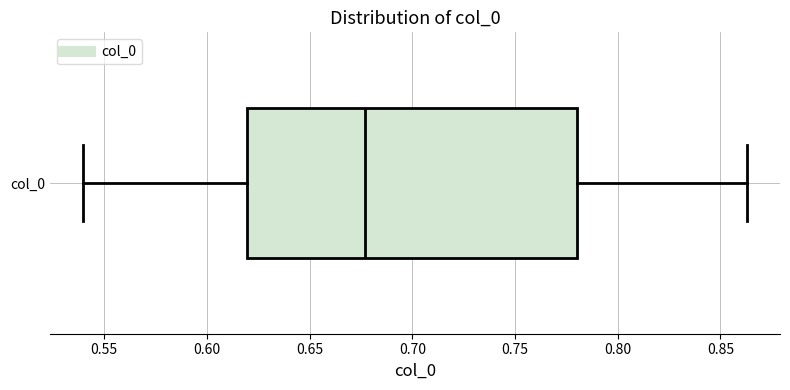

Where does the median line of the box for col_0 sit on the x-axis? The values are not printed on the chart, so give them approximately, as read against the axis.

0.675